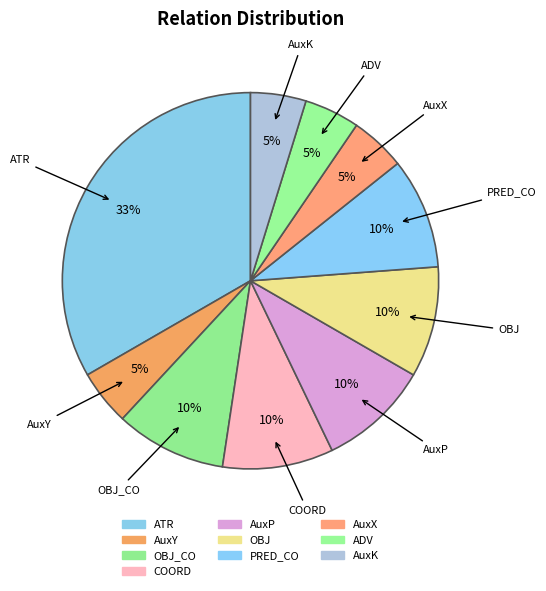

Rank the categories by value from highest to lowest.

ATR, OBJ_CO, COORD, AuxP, OBJ, PRED_CO, AuxY, AuxX, ADV, AuxK